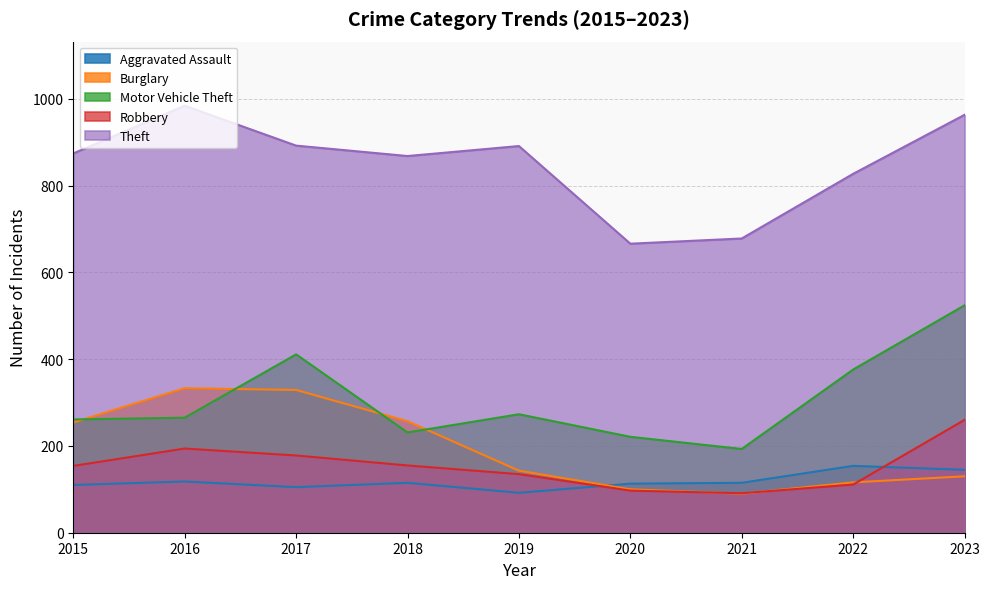

The Burglary series shows 24 at 2021. True or false?

False